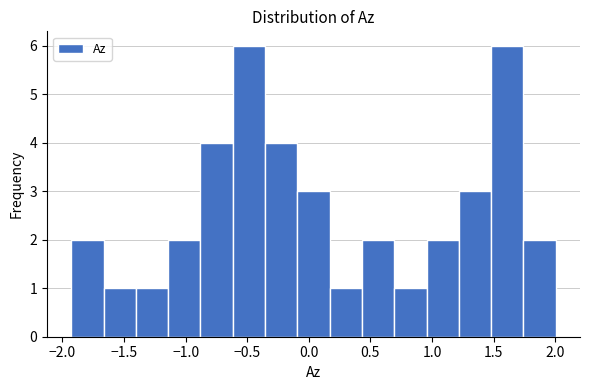

Reading left to right, list every bar in this chart as the range it spans on the x-axis followed by its height. Neither the bar edges nor the heights are printed on the chart, so give them approximately, as read against the axes.

-1.95 to -1.65: 2
-1.65 to -1.40: 1
-1.40 to -1.15: 1
-1.15 to -0.90: 2
-0.90 to -0.60: 4
-0.60 to -0.35: 6
-0.35 to -0.10: 4
-0.10 to 0.15: 3
0.15 to 0.45: 1
0.45 to 0.70: 2
0.70 to 0.95: 1
0.95 to 1.20: 2
1.20 to 1.50: 3
1.50 to 1.75: 6
1.75 to 2.00: 2